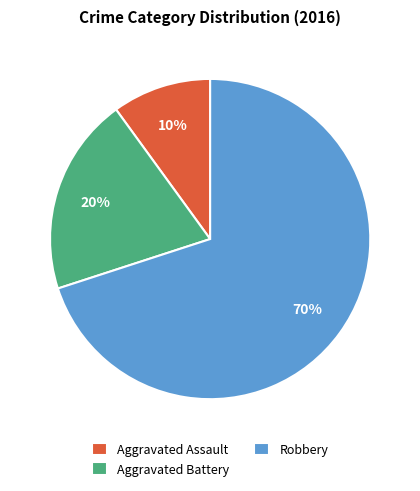

What is the smallest slice in the pie chart?

Aggravated Assault